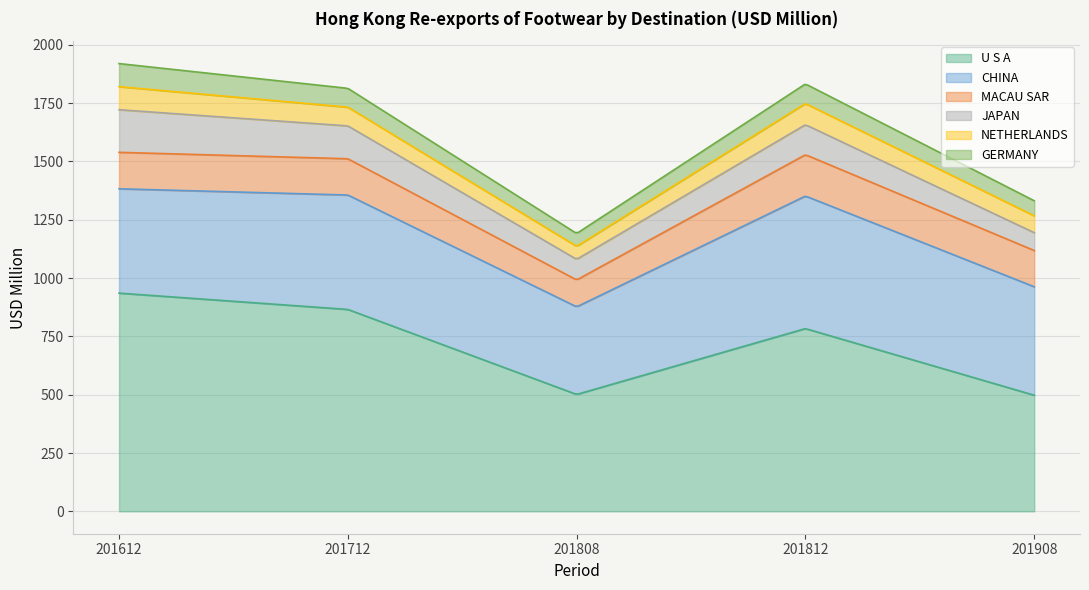

At which label does GERMANY reach its minimum?

201808